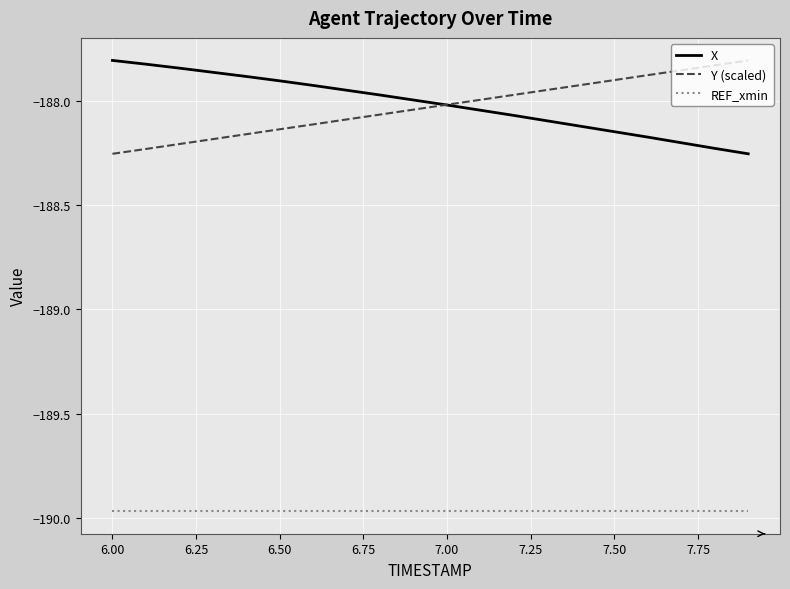

True or false: Y (scaled) and REF_xmin intersect in this chart.

False